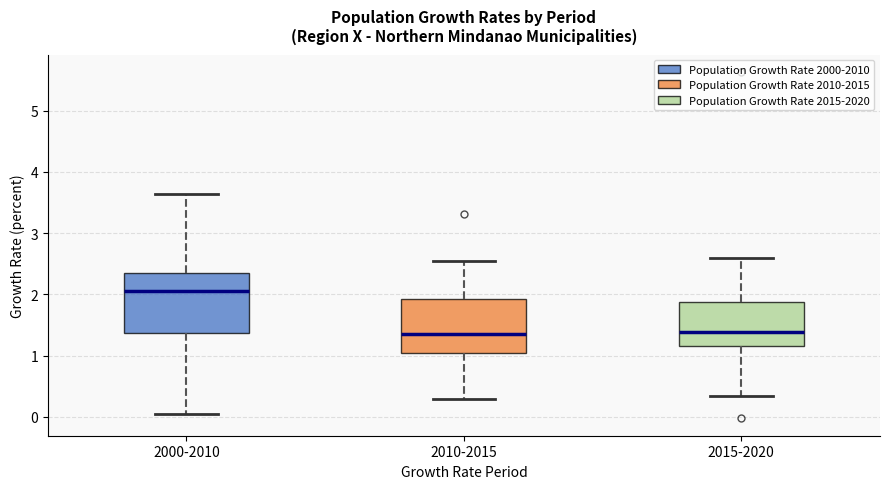

Which box's median line is the highest?

2000-2010